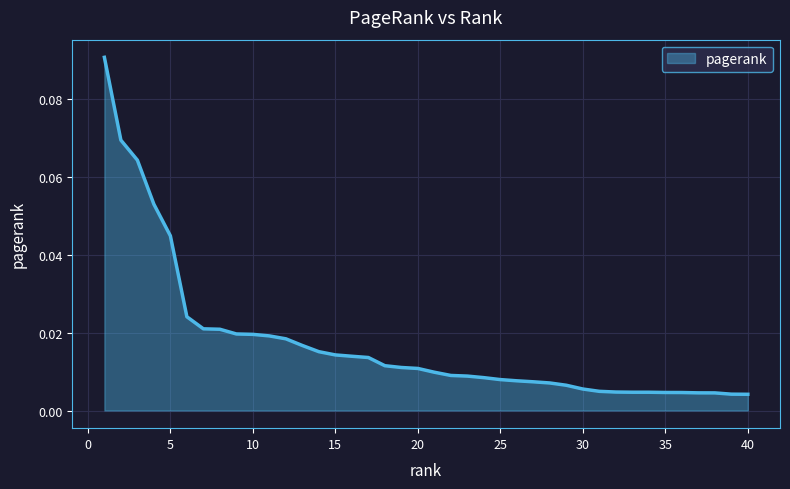

True or false: the data has more than 2 interior local peaks.

False